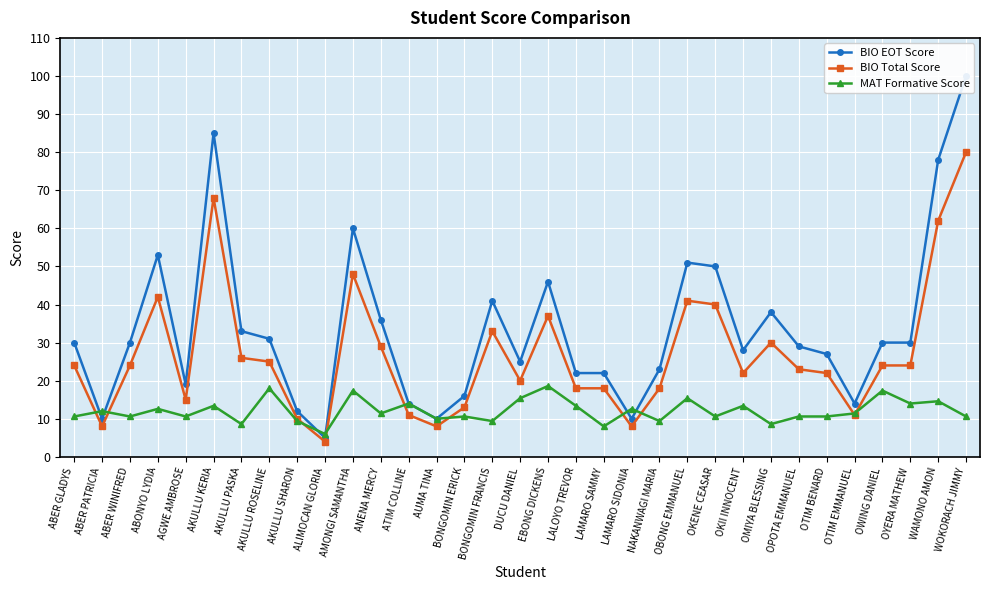

After their last crossing, which series has the higher values: BIO Total Score or MAT Formative Score?

BIO Total Score